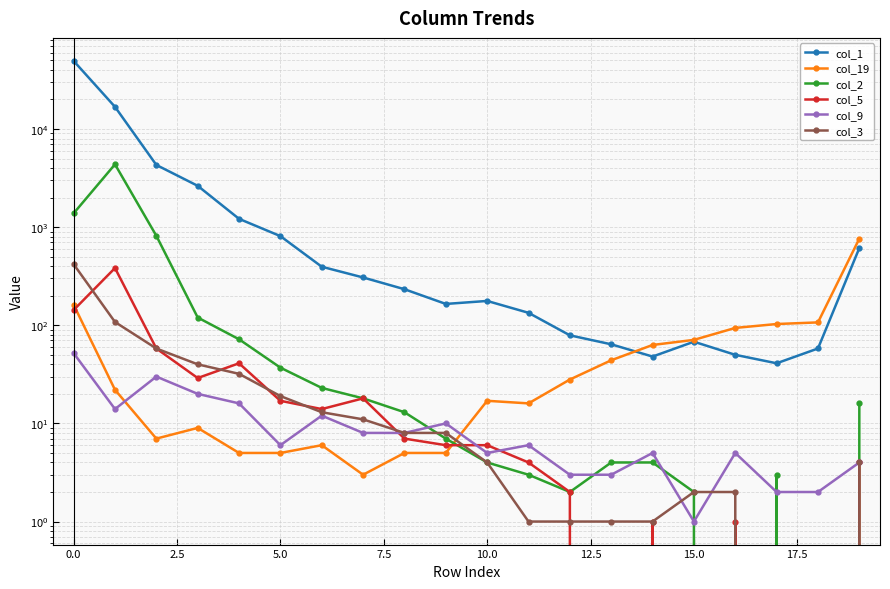

Reading left to right, transcribe all the data shown in this chart.

col_1: 49406	16819	4302	2637	1215	810	395	307	233	165	177	134	79	64	48	68	50	41	58	612
col_19: 162	22	7	9	5	5	6	3	5	5	17	16	28	44	63	71	94	103	107	764
col_2: 1383	4365	816	120	72	37	23	18	13	7	4	3	2	4	4	2	0	3	0	16
col_5: 143	383	58	29	41	17	14	18	7	6	6	4	2	0	1	0	1	0	0	4
col_9: 52	14	30	20	16	6	12	8	8	10	5	6	3	3	5	1	5	2	2	4
col_3: 419	108	58	40	32	19	13	11	8	8	4	1	1	1	1	2	2	0	0	4